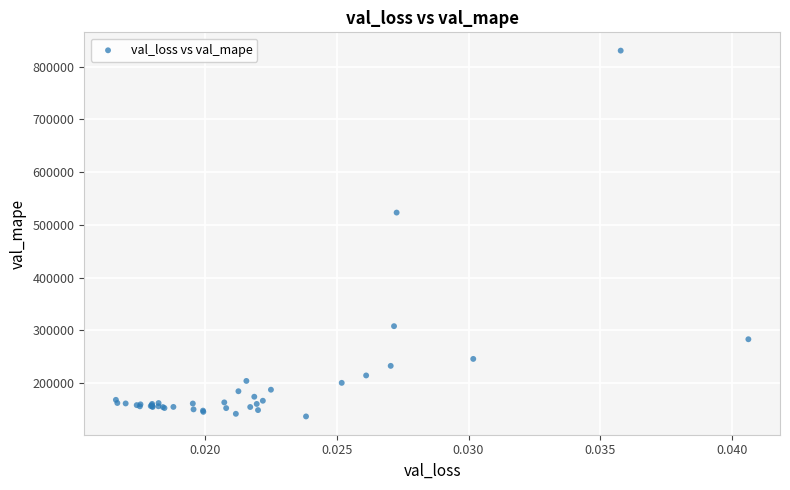

What Y value in the scatter plot is closest to 483495?

523194.5